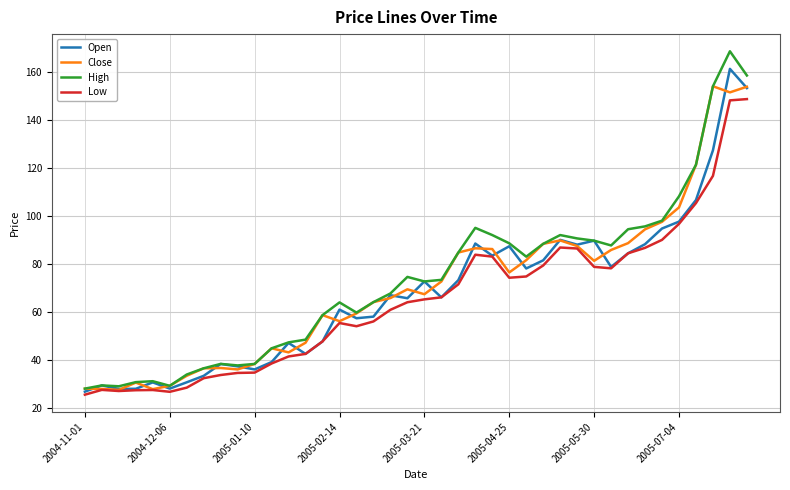

At how many categories does at least one series exceed 63?

24